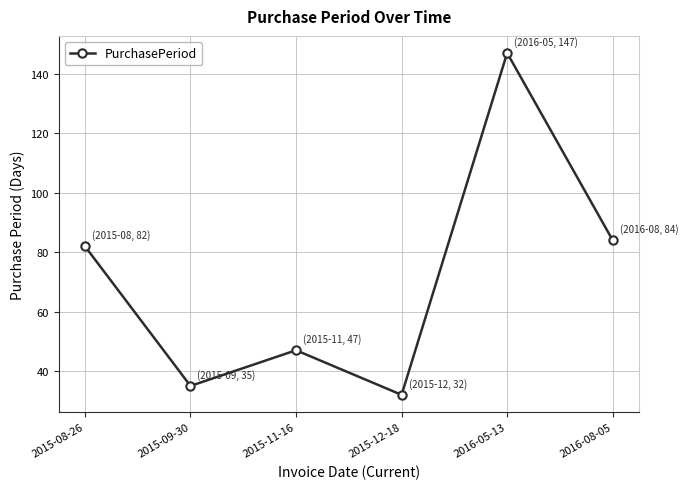

How many data points does each series have?

6